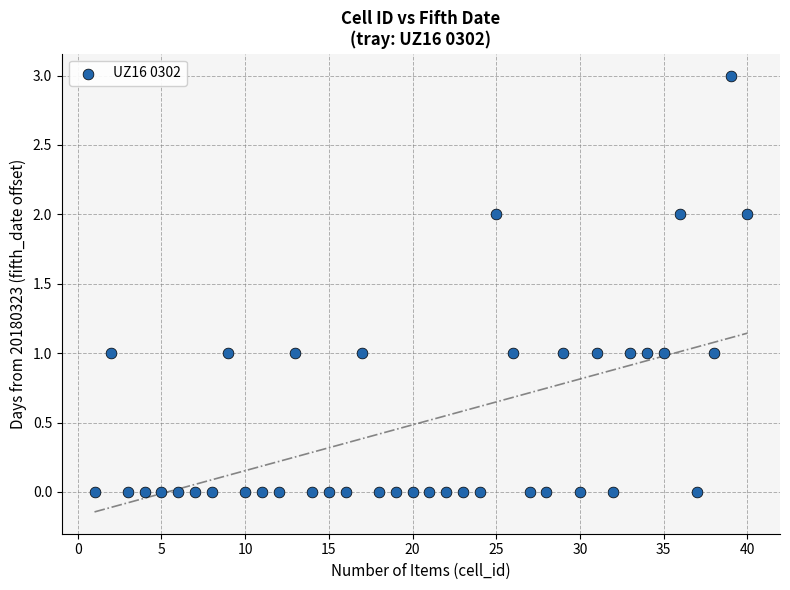

What is the range of X values (max minus min)?

39